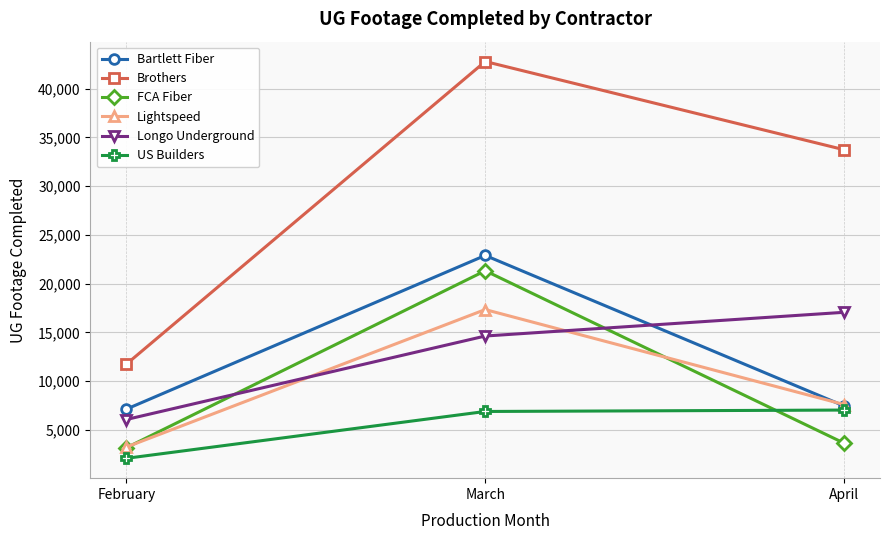

The value of Brothers at April is 48028. True or false?

False